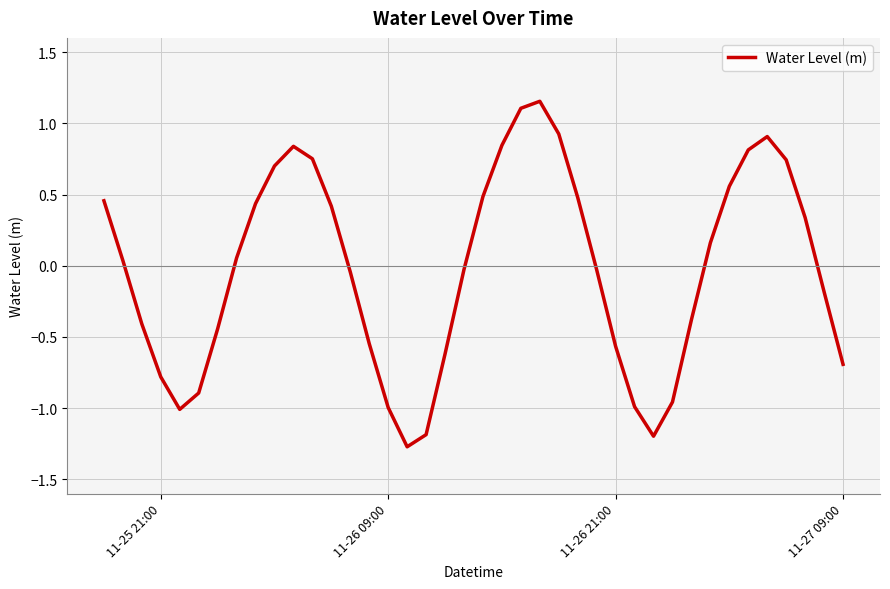

What is the minimum value shown in the chart?

-1.3